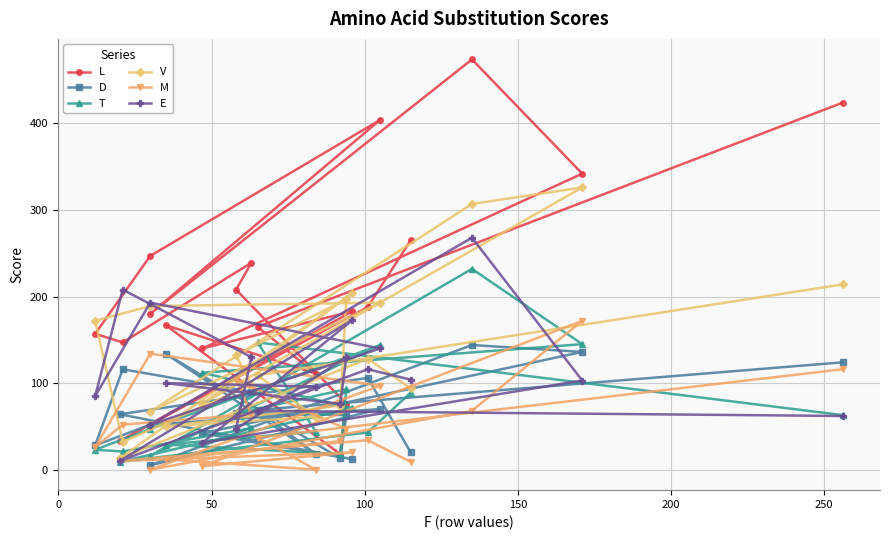

Where is the first local minimum for M?

50